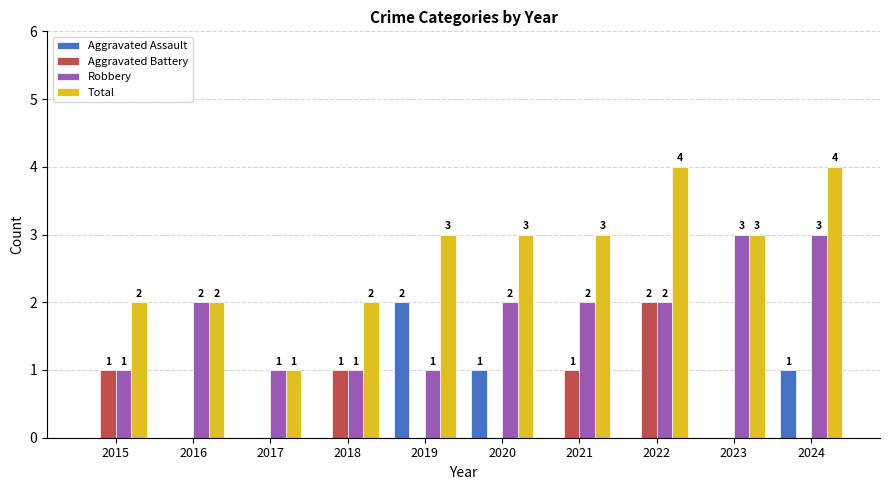

Reading left to right, transcribe all the data shown in this chart.

Aggravated Assault: 2015=0	2016=0	2017=0	2018=0	2019=2	2020=1	2021=0	2022=0	2023=0	2024=1
Aggravated Battery: 2015=1	2016=0	2017=0	2018=1	2019=0	2020=0	2021=1	2022=2	2023=0	2024=0
Robbery: 2015=1	2016=2	2017=1	2018=1	2019=1	2020=2	2021=2	2022=2	2023=3	2024=3
Total: 2015=2	2016=2	2017=1	2018=2	2019=3	2020=3	2021=3	2022=4	2023=3	2024=4